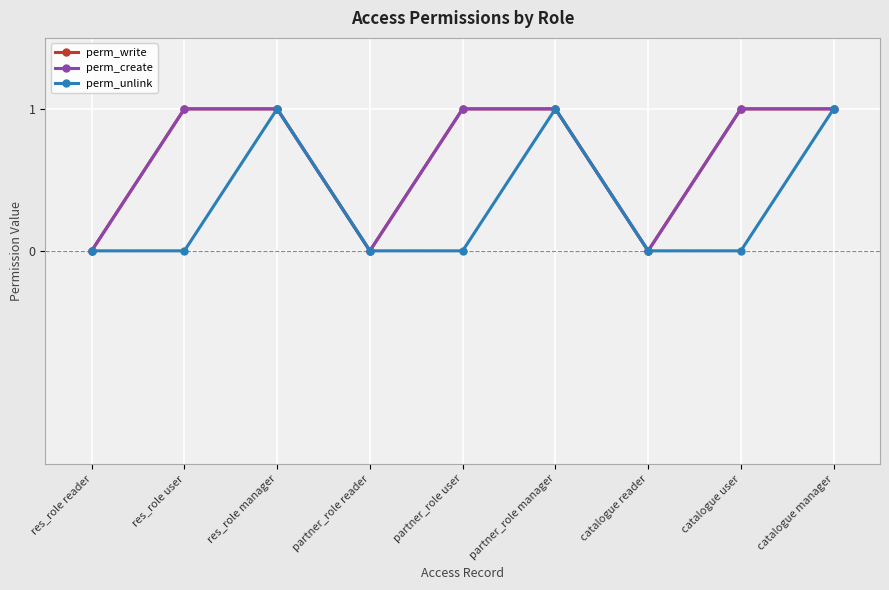

The perm_create series shows 2 at res_role manager. True or false?

False